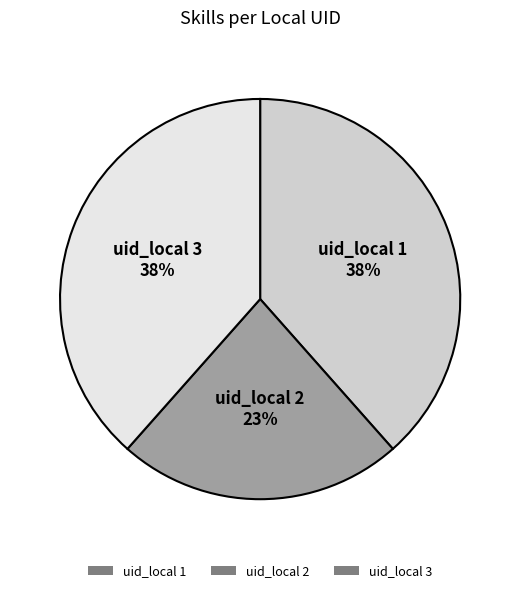

To the nearest percent, what is the combined percentage of uid_local 3 and uid_local 2?

62%